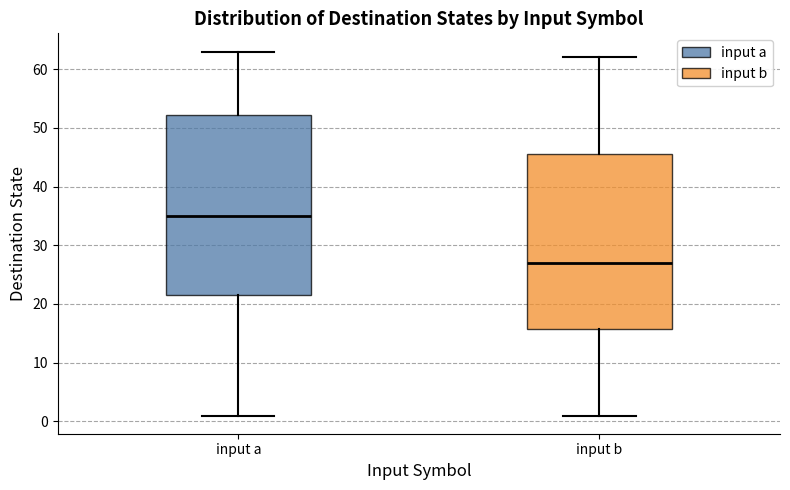

Which box has the highest median line?

input a